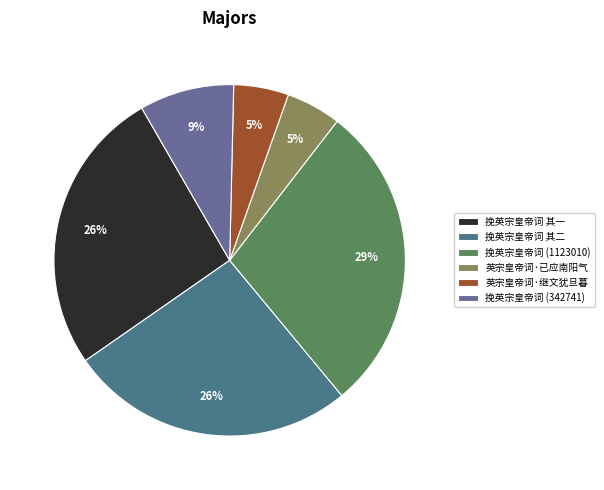

Between 挽英宗皇帝词 其二 and 英宗皇帝词·继文犹旦暮, which is larger?

挽英宗皇帝词 其二